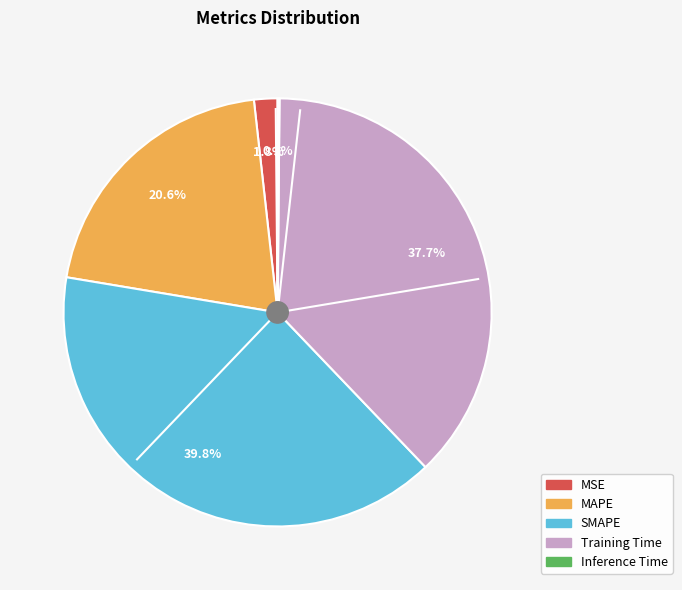

Does any single category account for the majority?

No